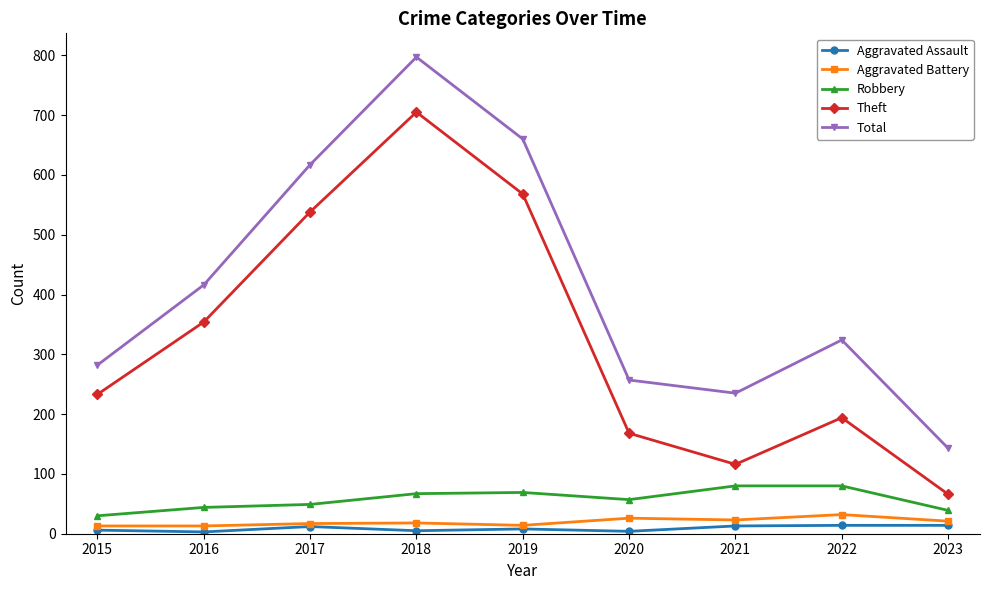

Which series has the largest total across all categories?

Total